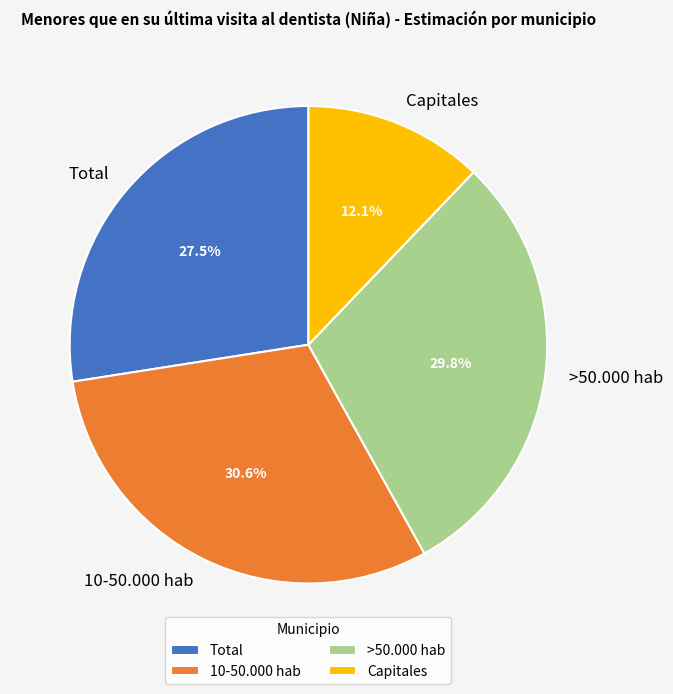

Count the number of slices in the pie.

4